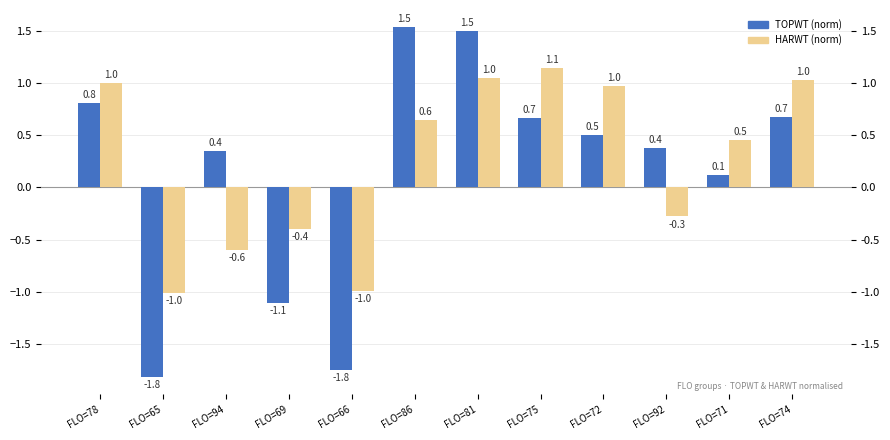

Reading left to right, transcribe all the data shown in this chart.

TOPWT (offset, ÷1k): FLO=78=0.8	FLO=65=-1.8	FLO=94=0.4	FLO=69=-1.1	FLO=66=-1.8	FLO=86=1.5	FLO=81=1.5	FLO=75=0.7	FLO=72=0.5	FLO=92=0.4	FLO=71=0.1	FLO=74=0.7
HARWT (offset, ÷1k): FLO=78=1.0	FLO=65=-1.0	FLO=94=-0.6	FLO=69=-0.4	FLO=66=-1.0	FLO=86=0.6	FLO=81=1.0	FLO=75=1.1	FLO=72=1.0	FLO=92=-0.3	FLO=71=0.5	FLO=74=1.0